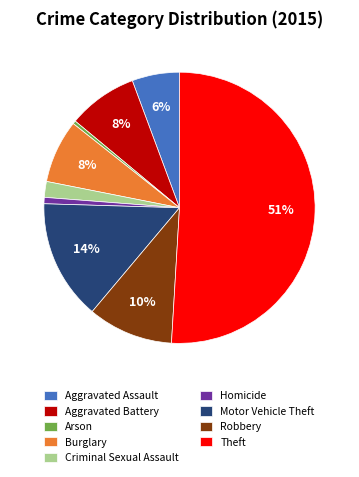

Which has a higher value, Homicide or Theft?

Theft